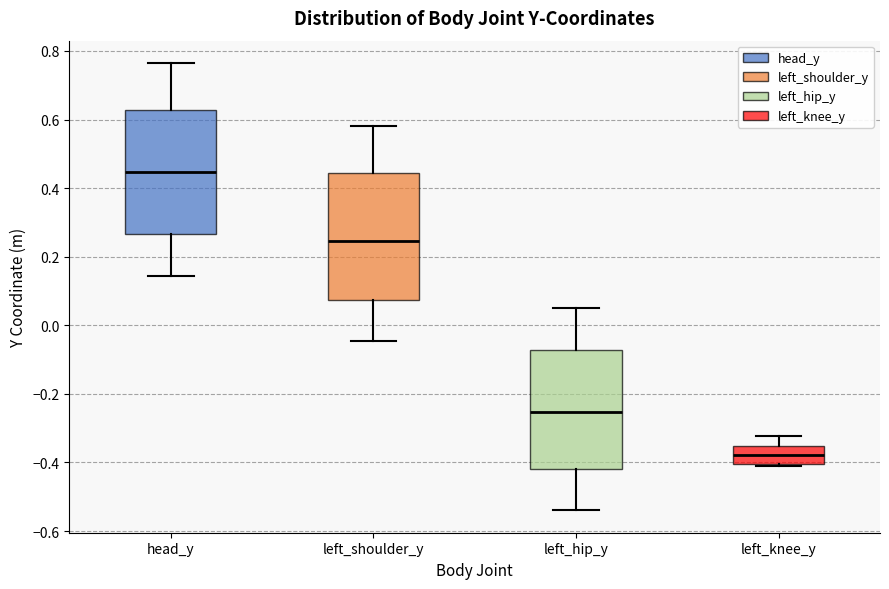

Reading left to right, transcribe this box plot: for each box, give where its median line is, the range the box spans, and where its two whiskers end, as read against the y-axis. The values are not printed on the chart, so give them approximately, as read against the axis.

head_y: median 0.44, box 0.26 to 0.62, whiskers 0.14 to 0.76
left_shoulder_y: median 0.24, box 0.08 to 0.44, whiskers -0.04 to 0.58
left_hip_y: median -0.26, box -0.42 to -0.08, whiskers -0.54 to 0.04
left_knee_y: median -0.38, box -0.40 to -0.36, whiskers -0.42 to -0.32